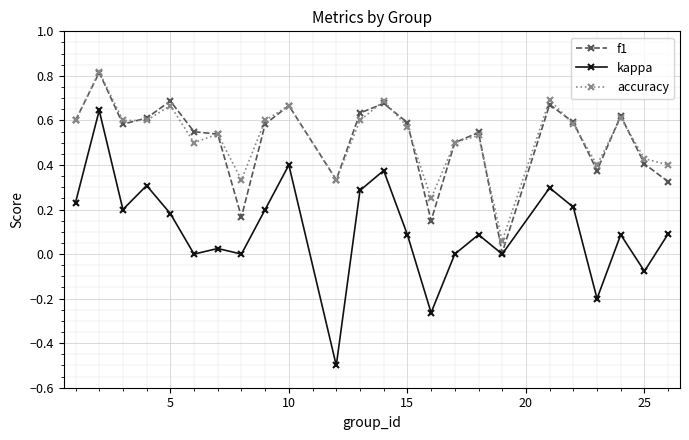

What is the minimum value shown in the chart?

-0.5